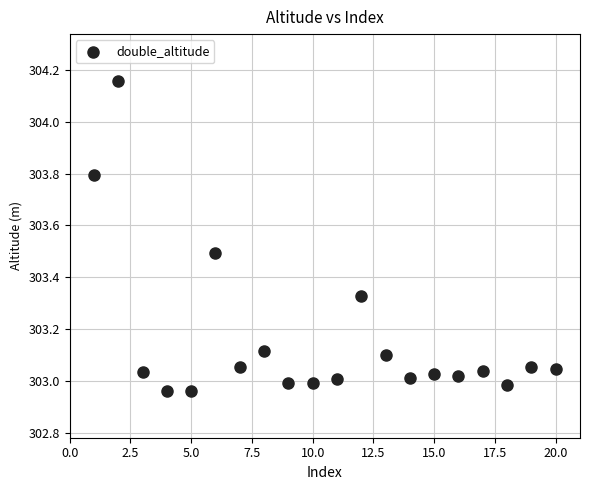

What is the range of X values (max minus min)?

19.0